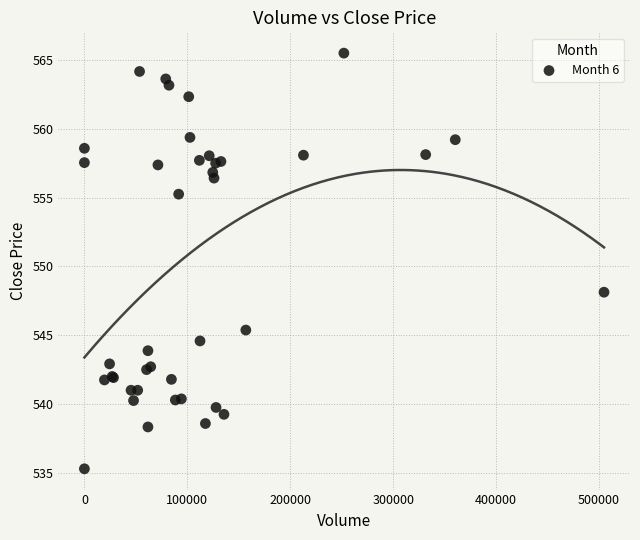

What Y value in the scatter plot is closest to 550?

548.1